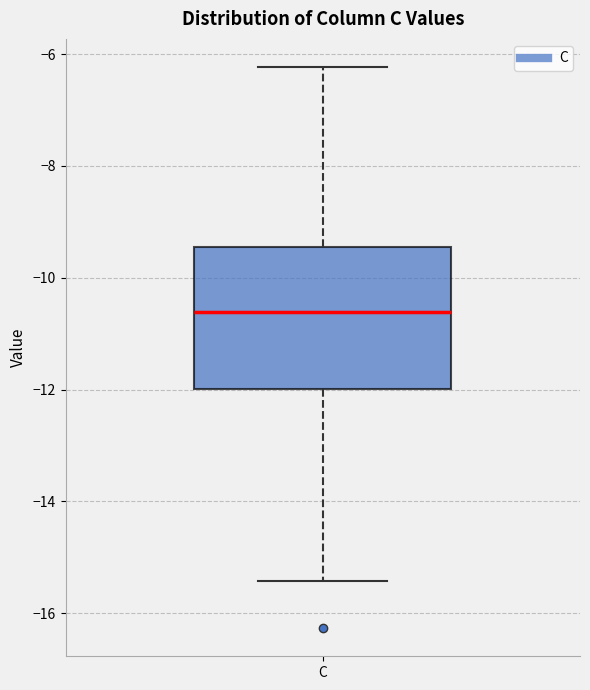

Where is the upper edge of the box for C on the y-axis? The values are not printed on the chart, so give them approximately, as read against the axis.

-9.4